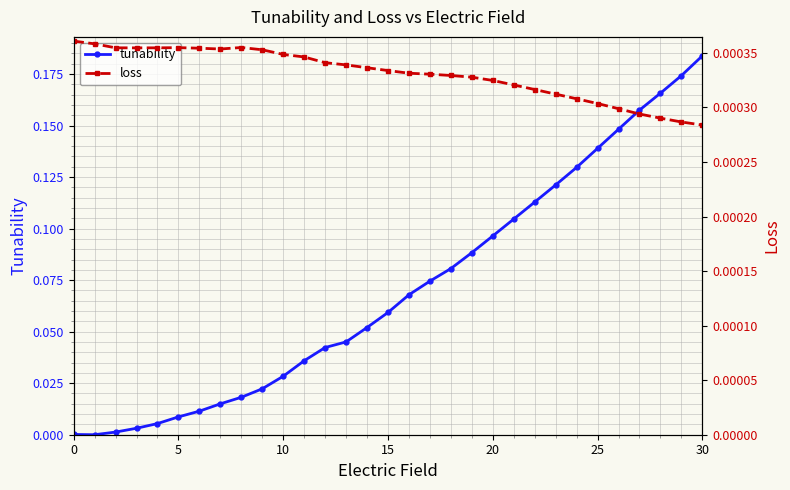

Reading right to left, extract all data points from this chart.

tunability: 0.2	0.2	0.2	0.2	0.1	0.1	0.1	0.1	0.1	0.1	0.1	0.1	0.1	0.1	0.1	0.1	0.1	0.0	0.0	0.0	0.0	0.0	0.0	0.0	0.0	0.0	0.0	0.0	0.0	0.0	0.0
loss: 0.0	0.0	0.0	0.0	0.0	0.0	0.0	0.0	0.0	0.0	0.0	0.0	0.0	0.0	0.0	0.0	0.0	0.0	0.0	0.0	0.0	0.0	0.0	0.0	0.0	0.0	0.0	0.0	0.0	0.0	0.0